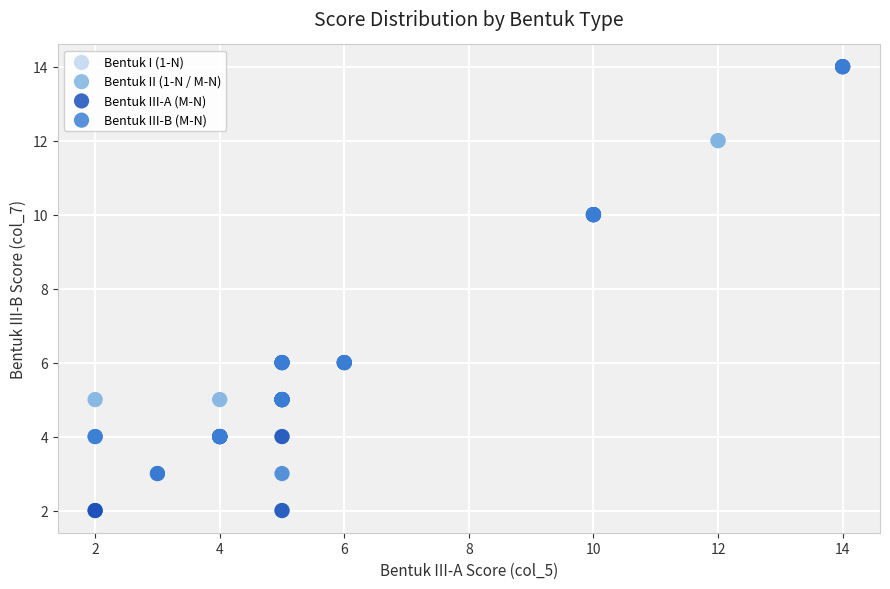

Which series has the largest Y range (max minus min)?

Bentuk III-A (M-N)